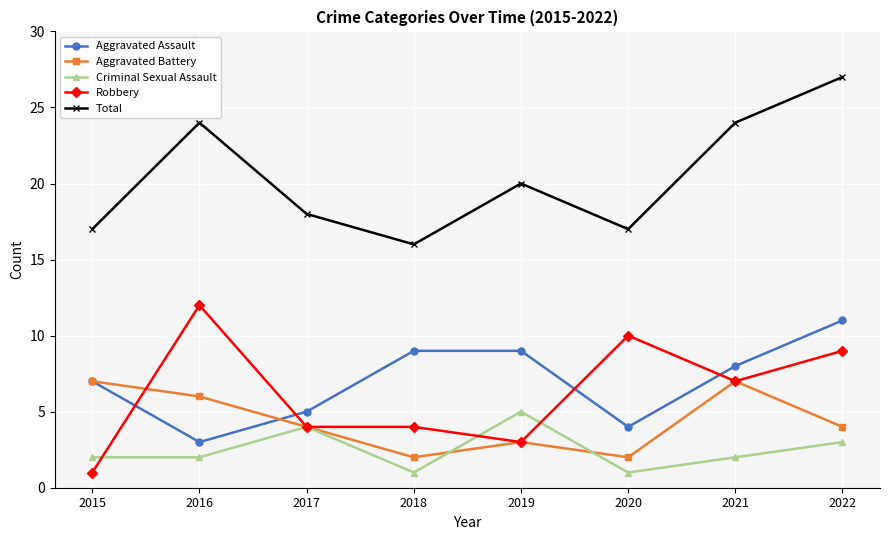

What is the average value of the Aggravated Battery series?

4